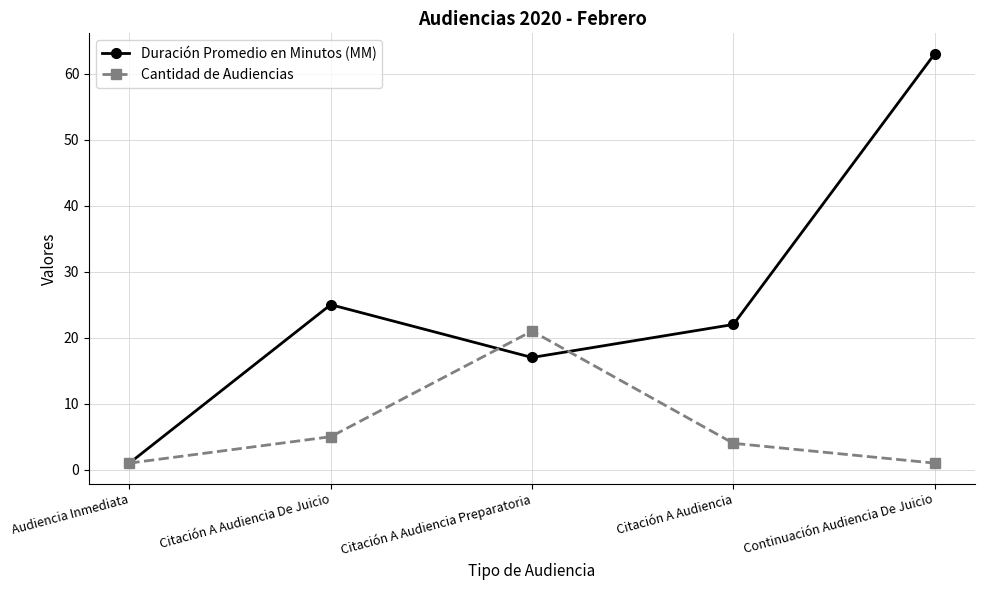

How many values in the Duración Promedio en Minutos (MM) series are below 22?

2